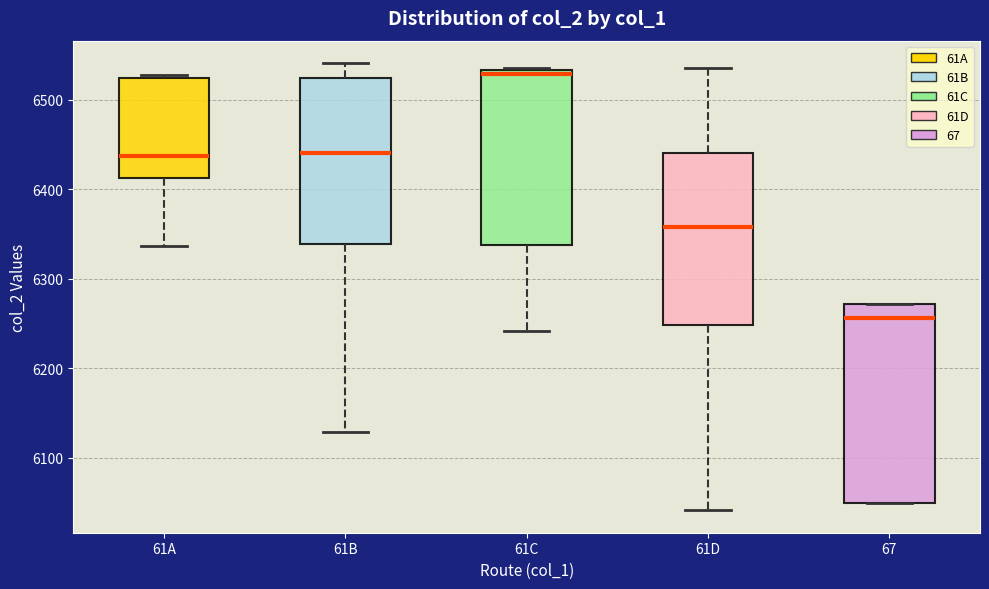

Reading left to right, transcribe this box plot: for each box, give where its median line is, the range the box spans, and where its two whiskers end, as read against the y-axis. The values are not printed on the chart, so give them approximately, as read against the axis.

61A: median 6440, box 6410 to 6520, whiskers 6340 to 6530
61B: median 6440, box 6340 to 6520, whiskers 6130 to 6540
61C: median 6530 (just below the box's upper edge), box 6340 to 6530, whiskers 6240 to 6540
61D: median 6360, box 6250 to 6440, whiskers 6040 to 6540
67: median 6260, box 6050 to 6270, whiskers 6050 to 6270